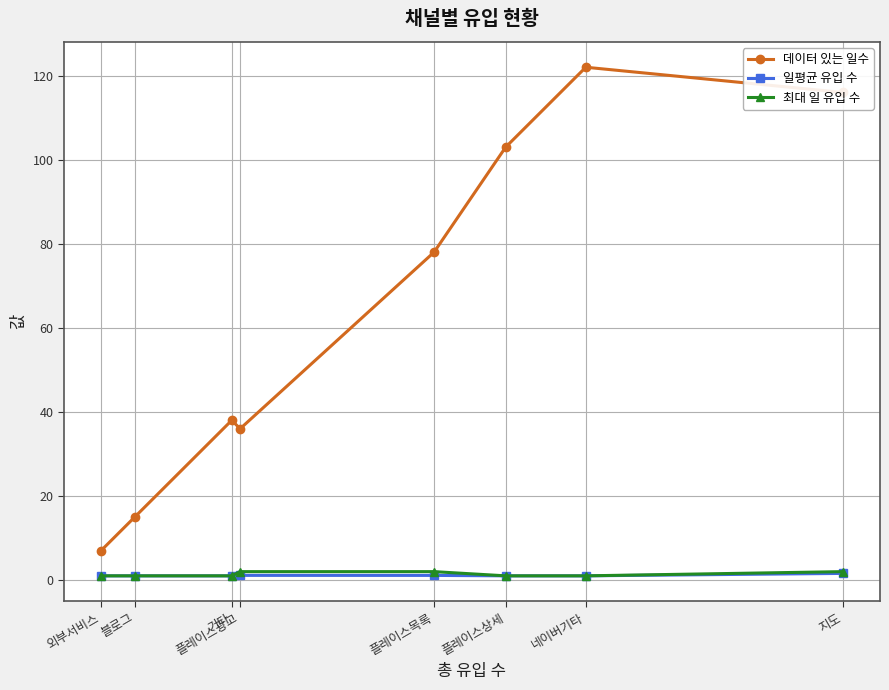

Reading left to right, what are all the values shown in this chart?

데이터 있는 일수: 지도=116.0	네이버기타=122.0	플레이스상세=103.0	플레이스목록=78.0	플레이스광고=36.0	기타=38.0	블로그=15.0	외부서비스=7.0
일평균 유입 수: 지도=1.6	네이버기타=1.0	플레이스상세=1.0	플레이스목록=1.1	플레이스광고=1.1	기타=1.0	블로그=1.0	외부서비스=1.0
최대 일 유입 수: 지도=2.0	네이버기타=1.0	플레이스상세=1.0	플레이스목록=2.0	플레이스광고=2.0	기타=1.0	블로그=1.0	외부서비스=1.0